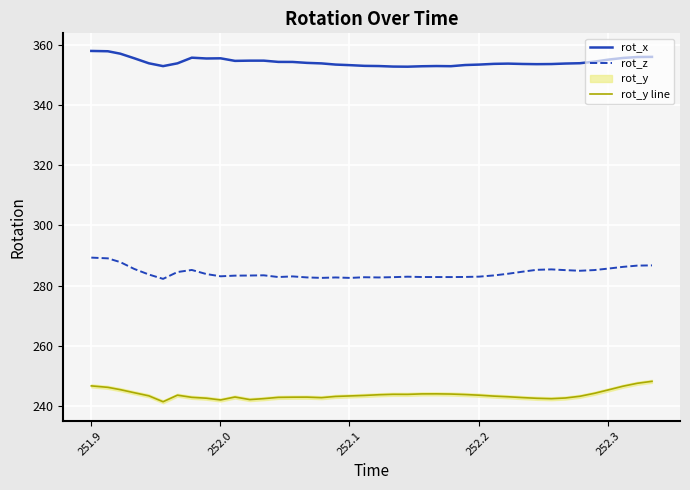

True or false: rot_z and rot_y line intersect in this chart.

False